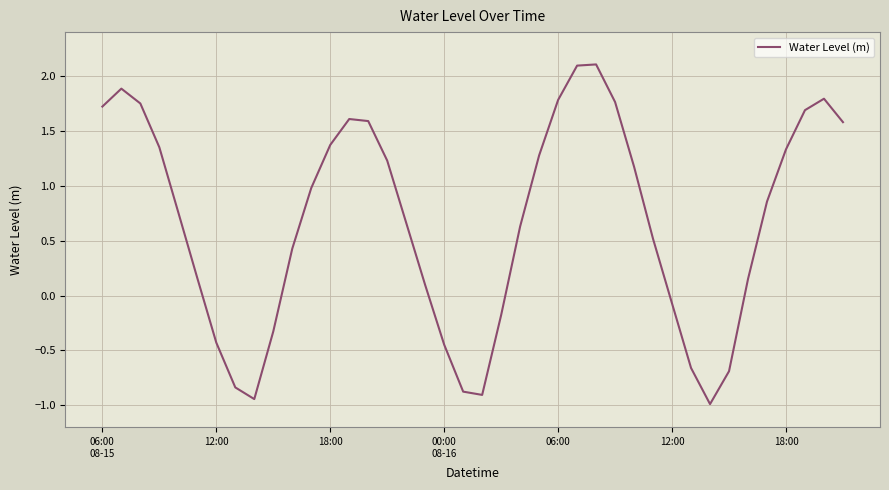

Count the number of values greater than 0.

28